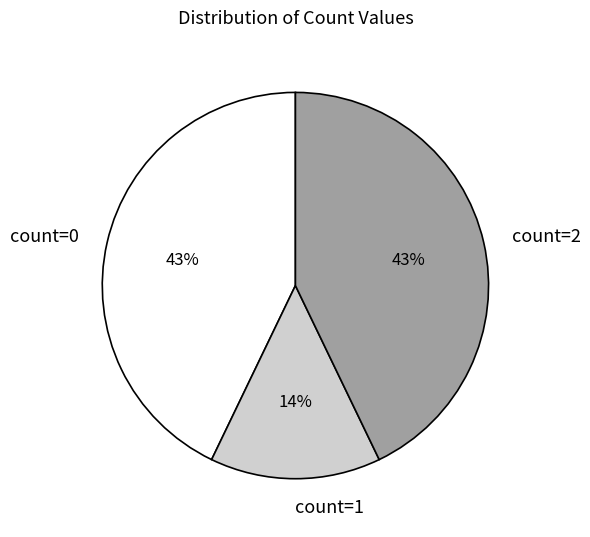

How many segments does this pie chart have?

3